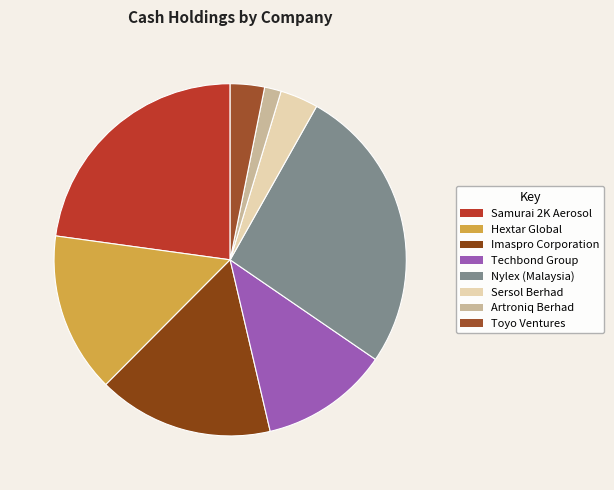

To the nearest percent, what percentage of the pie is Techbond Group?

12%